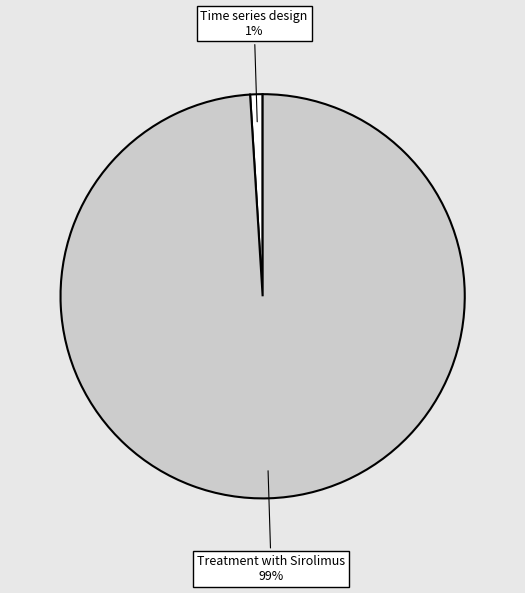

Is there a majority slice in this chart?

Yes